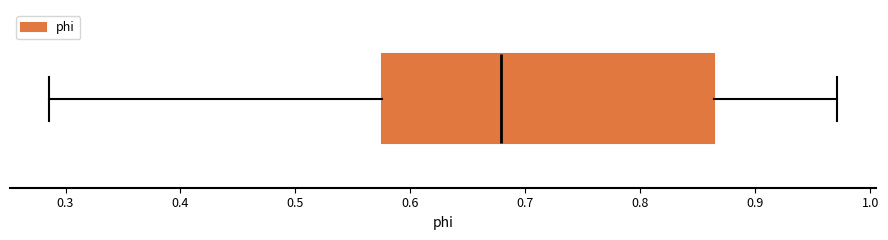

Transcribe this box plot: give where the median line is, the range the box spans, and where the two whiskers end, as read against the x-axis. The values are not printed on the chart, so give them approximately, as read against the axis.

median 0.68, box 0.57 to 0.86, whiskers 0.29 to 0.97